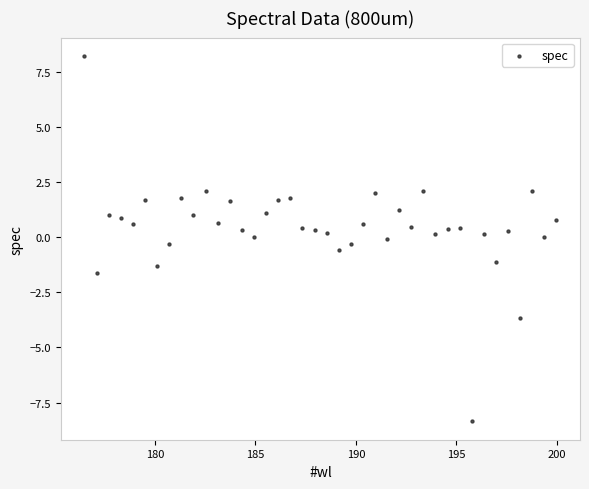

What is the range of X values (max minus min)?

23.5